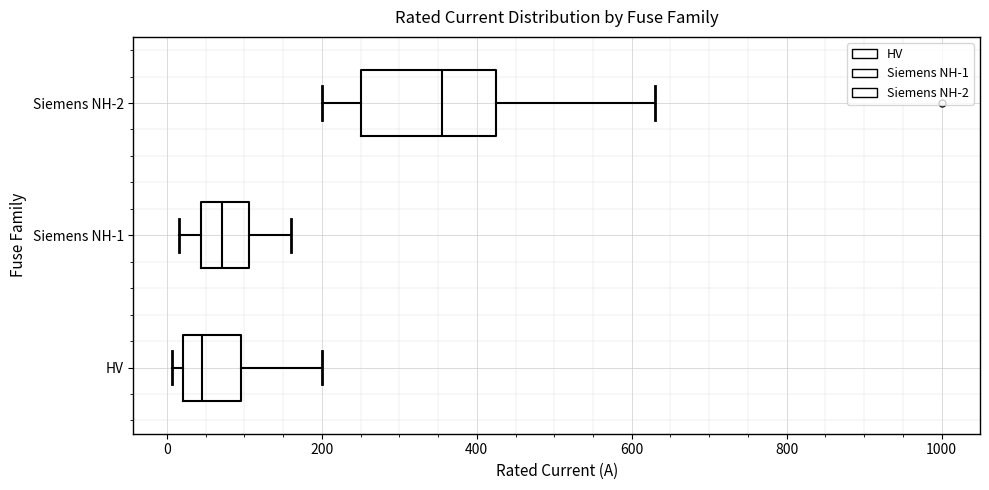

Which box is the widest, from its left edge to its right edge?

Siemens NH-2